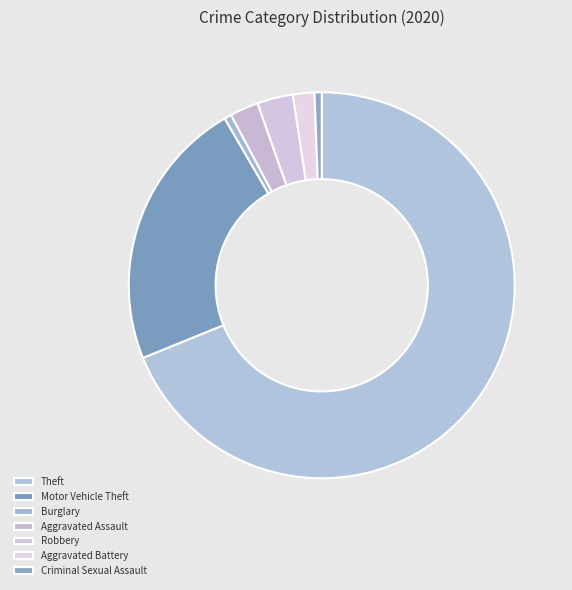

To the nearest percent, what percentage of the pie is Aggravated Assault?

2%